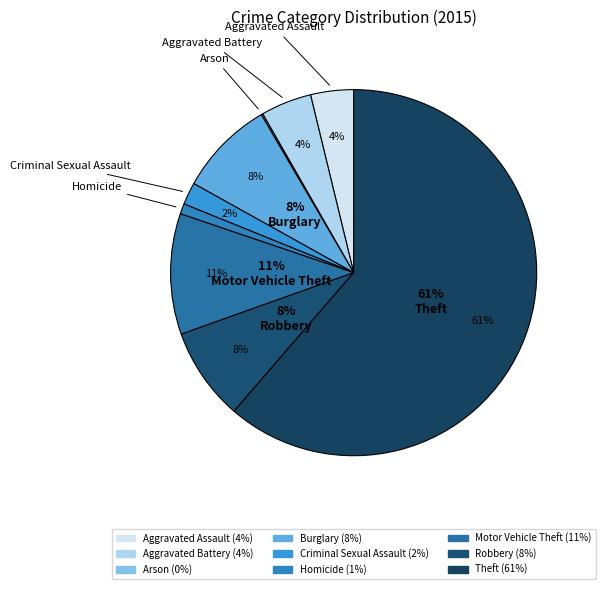

How many slices are in this pie chart?

9